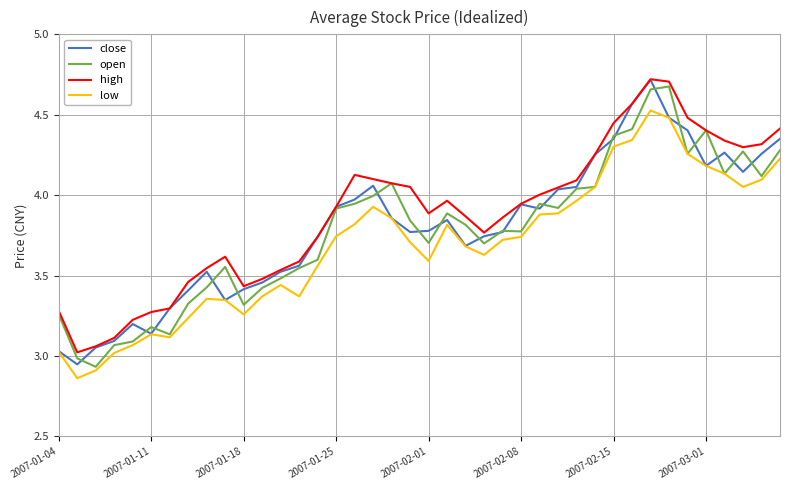

True or false: low and high intersect in this chart.

False